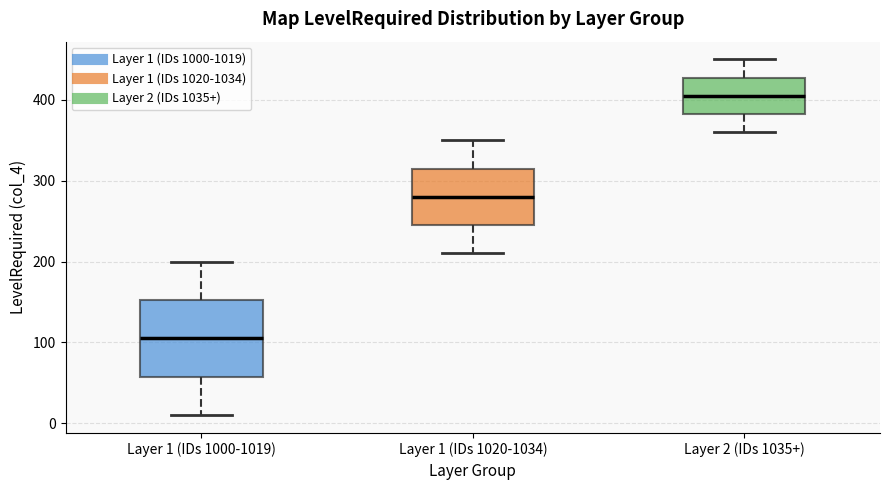

Where is the lower edge of the box for Layer 1 (IDs 1020-1034) on the y-axis? The values are not printed on the chart, so give them approximately, as read against the axis.

250